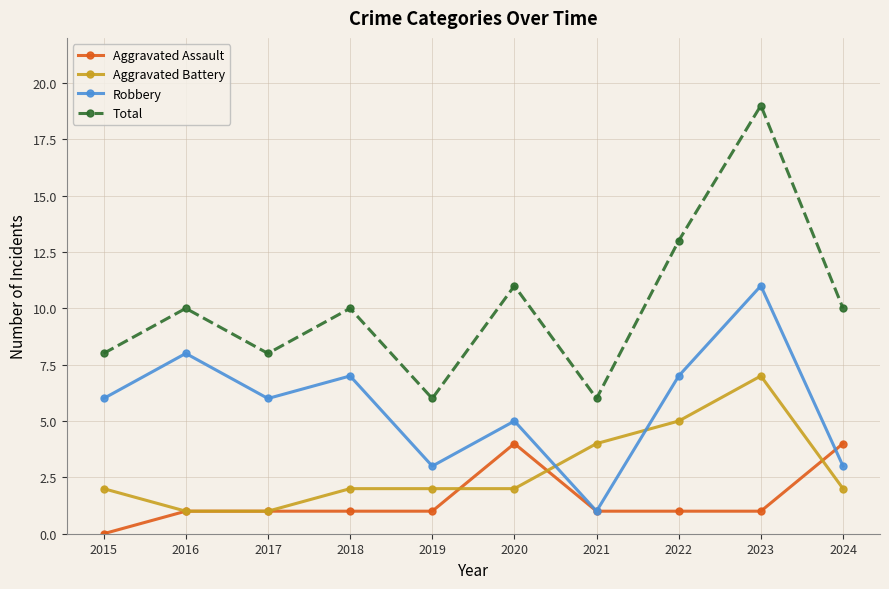

Reading right to left, what are all the values shown in this chart?

Aggravated Assault: 4	1	1	1	4	1	1	1	1	0
Aggravated Battery: 2	7	5	4	2	2	2	1	1	2
Robbery: 3	11	7	1	5	3	7	6	8	6
Total: 10	19	13	6	11	6	10	8	10	8